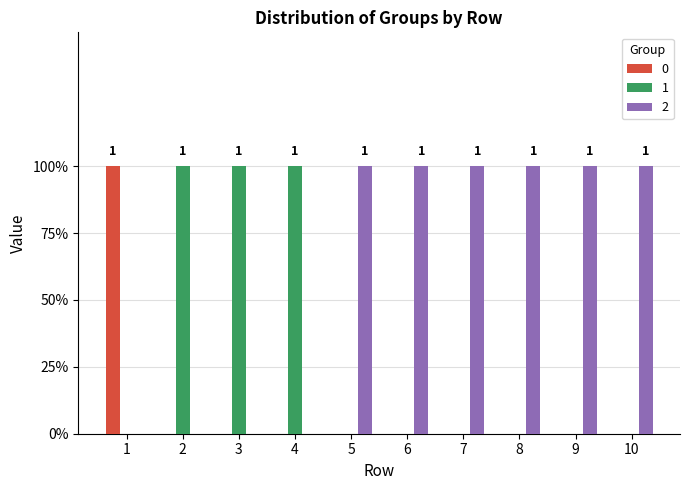

List the series in order of their overall mean, lowest first.

0, 1, 2